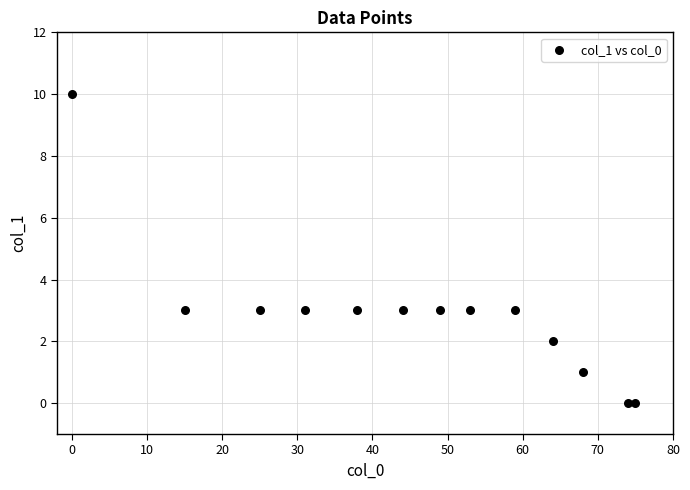

What is the range of Y values (max minus min)?

10